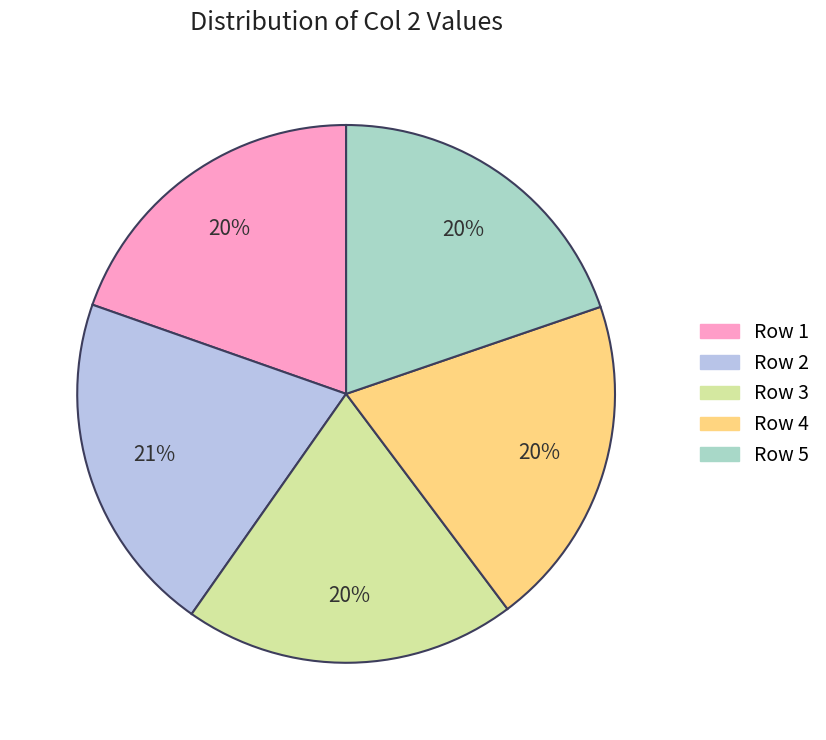

To the nearest percent, what percentage of the pie is Row 4?

20%